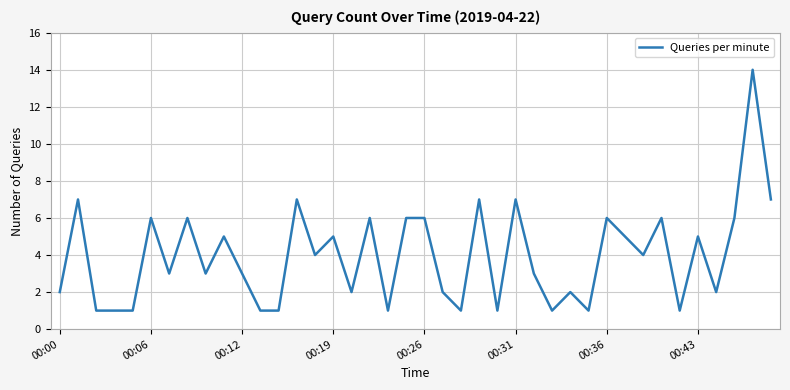

What is the difference between the maximum and minimum values?

13